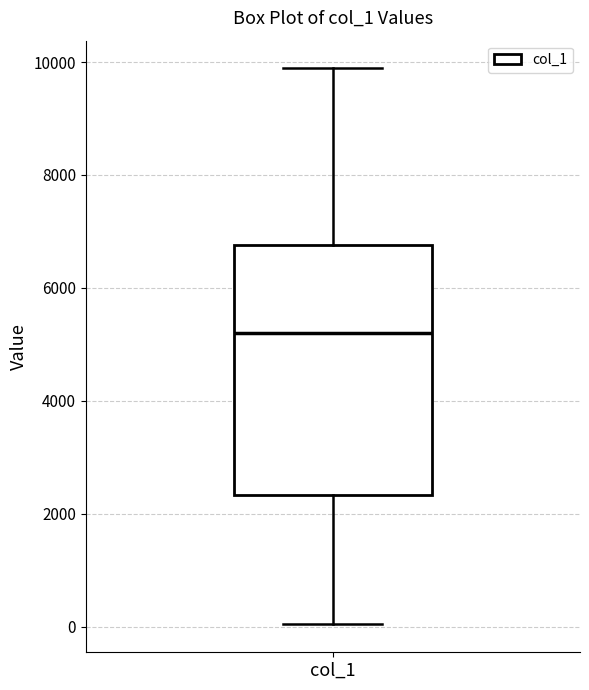

Where does the lower whisker of the box for col_1 end on the y-axis? The values are not printed on the chart, so give them approximately, as read against the axis.

0